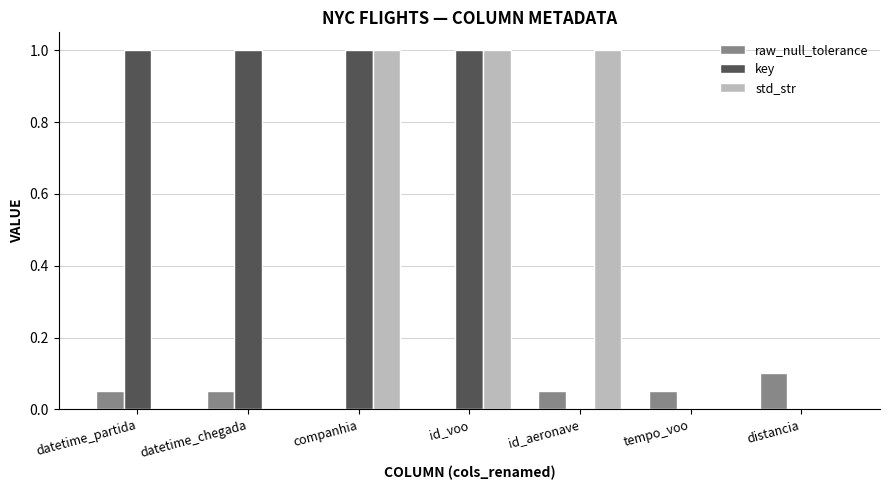

What is the total value across all series at companhia?

2.0